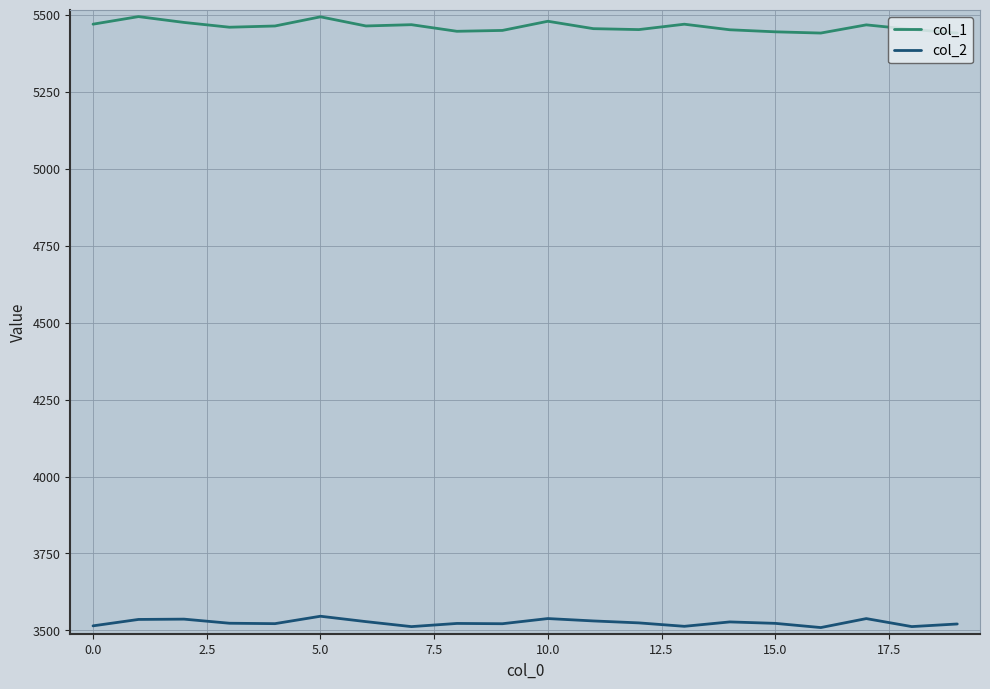

List the series in order of their overall mean, highest first.

col_1, col_2